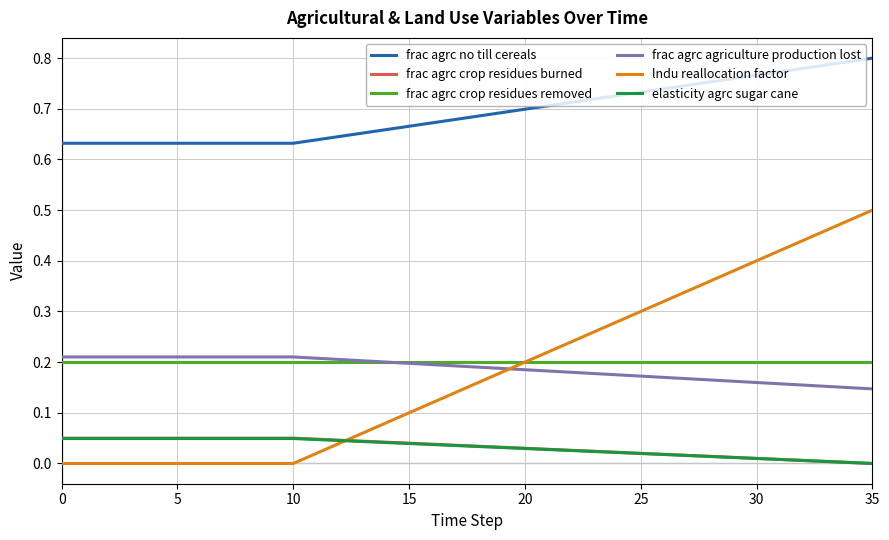

True or false: frac agrc no till cereals and lndu reallocation factor intersect in this chart.

False